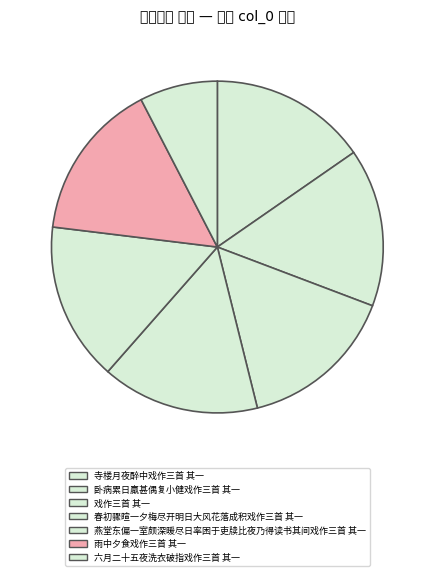

How many slices are in this pie chart?

7